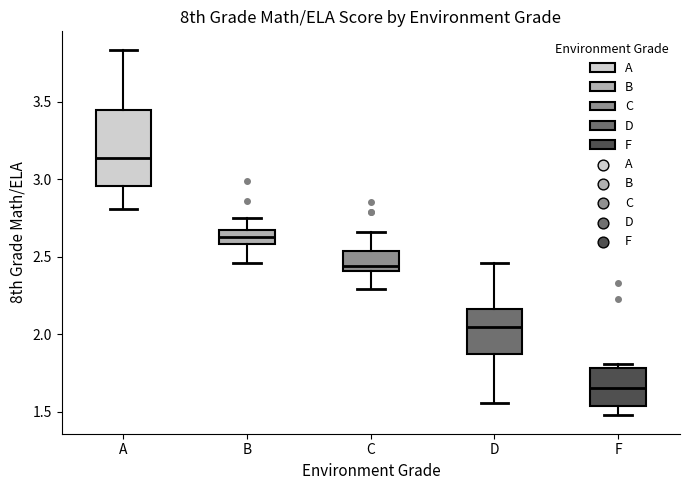

Reading left to right, read every box against the y-axis: the position of its median line, the range the box covers, and the ends of its whiskers. The values are not printed on the chart, so give them approximately, as read against the axis.

A: median 3.15, box 2.95 to 3.45, whiskers 2.80 to 3.85
B: median 2.65 (inside the box), box 2.60 to 2.65, whiskers 2.45 to 2.75
C: median 2.45, box 2.40 to 2.55, whiskers 2.30 to 2.65
D: median 2.05, box 1.85 to 2.15, whiskers 1.55 to 2.45
F: median 1.65, box 1.55 to 1.80, whiskers 1.50 to 1.80 (just above the box's upper edge)